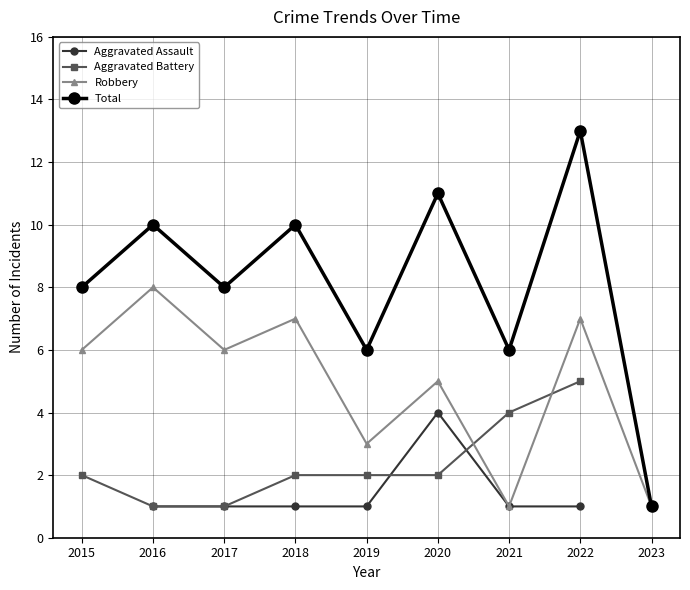

Which series has the largest range (max minus min)?

Total